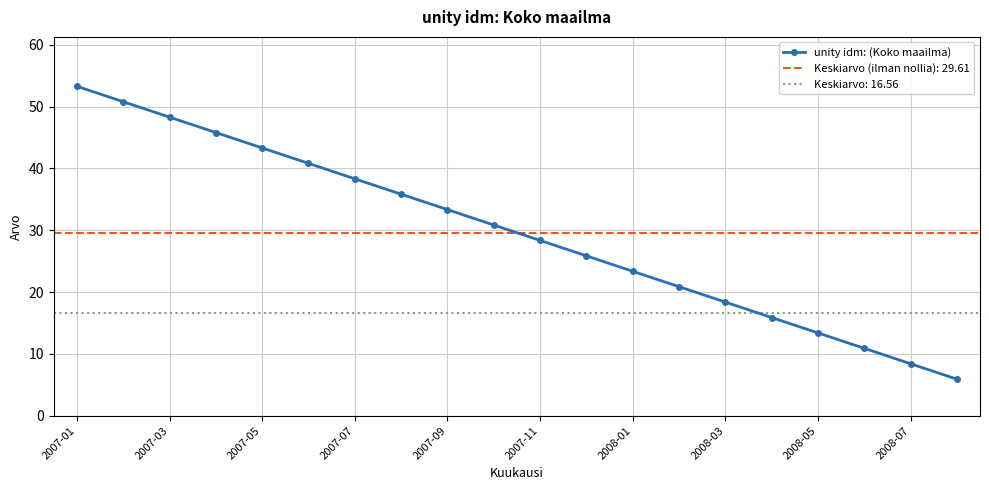

Is it true that unity idm: (Koko maailma) equals 64.5 at 2007-03?

False